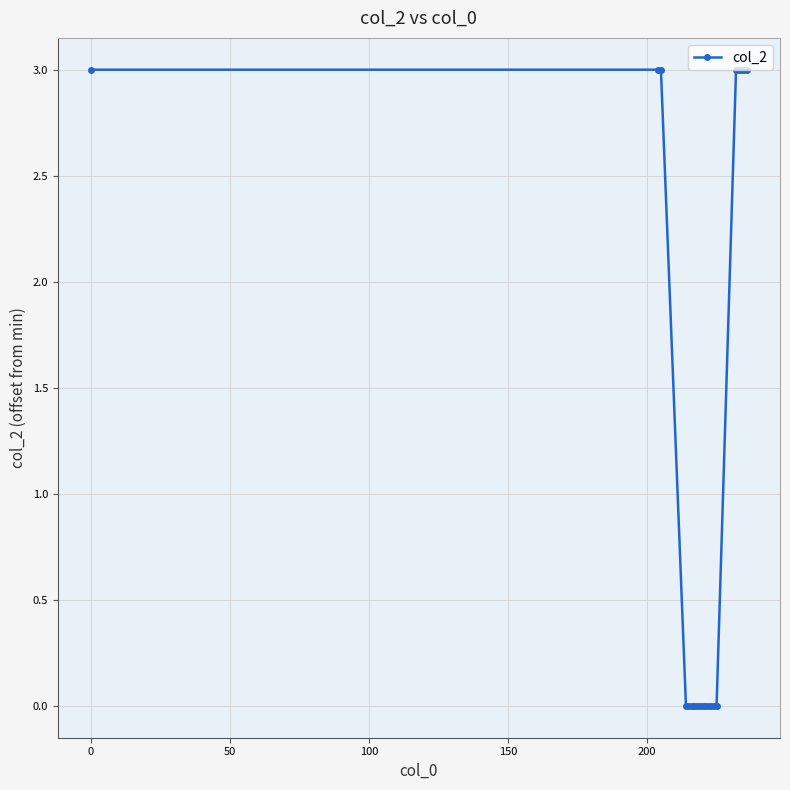

Does the chart have visible grid lines?

Yes